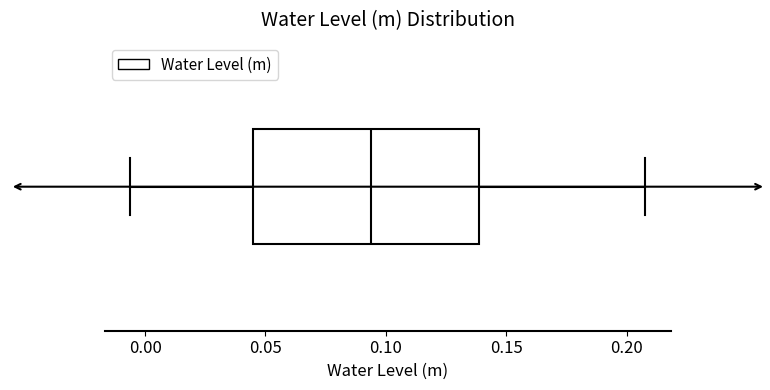

Read this box plot against the x-axis: the position of the median line, the range covered by the box, and the ends of both whiskers. The values are not printed on the chart, so give them approximately, as read against the axis.

median 0.095, box 0.045 to 0.140, whiskers -0.005 to 0.210